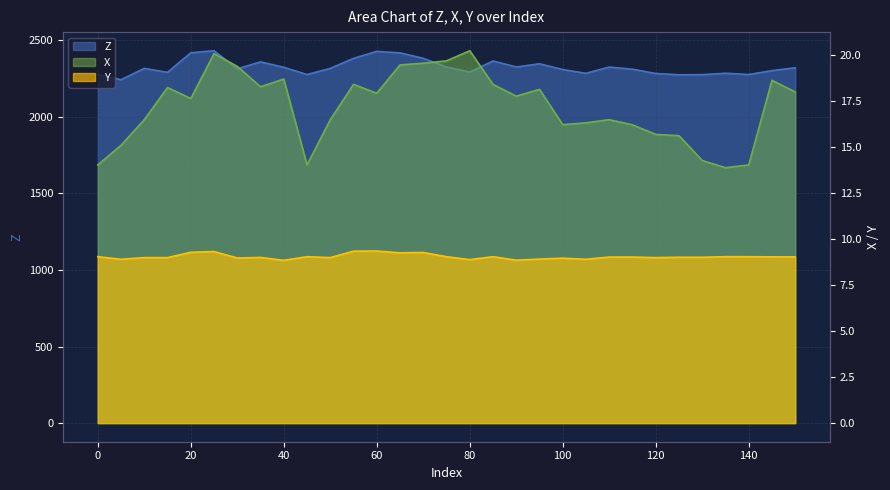

At which category does Z reach its first local peak?

10